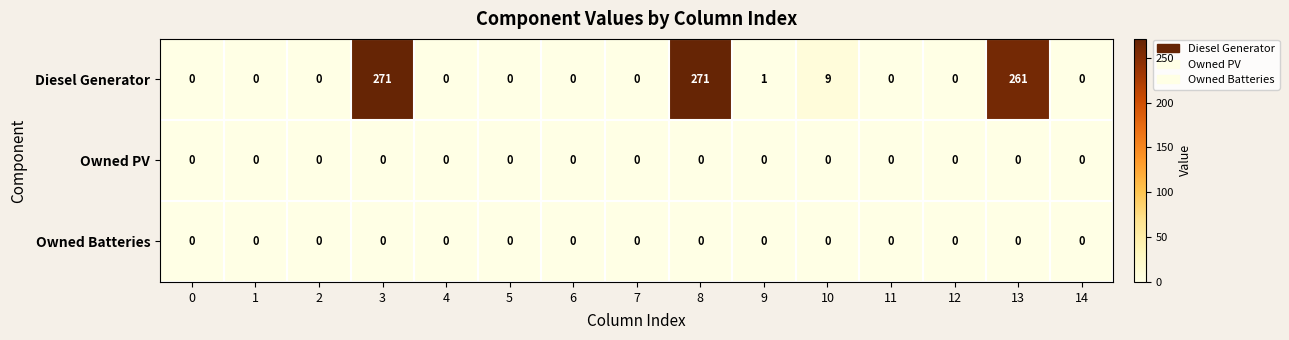

At how many categories does at least one series exceed 139?

3